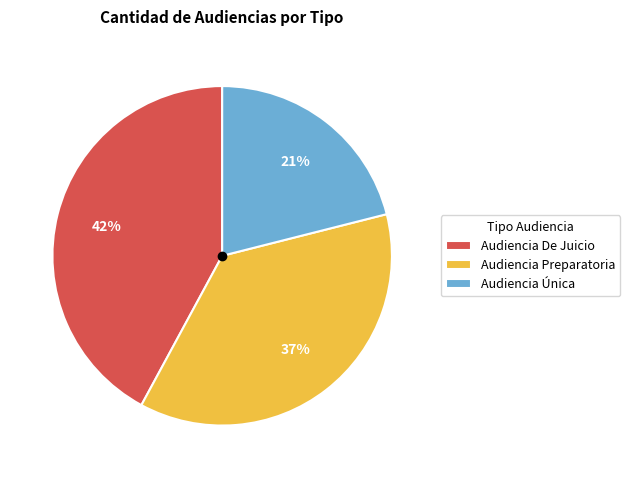

Is it true that Audiencia Preparatoria is 37% of the pie?

True